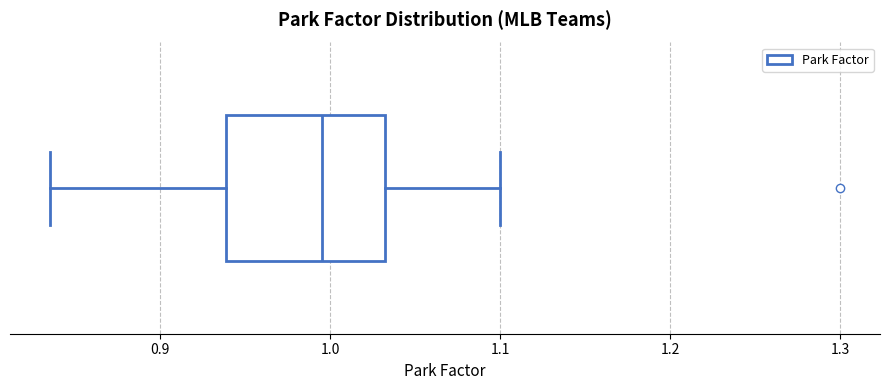

Where is the left edge of the box on the x-axis? The values are not printed on the chart, so give them approximately, as read against the axis.

0.94